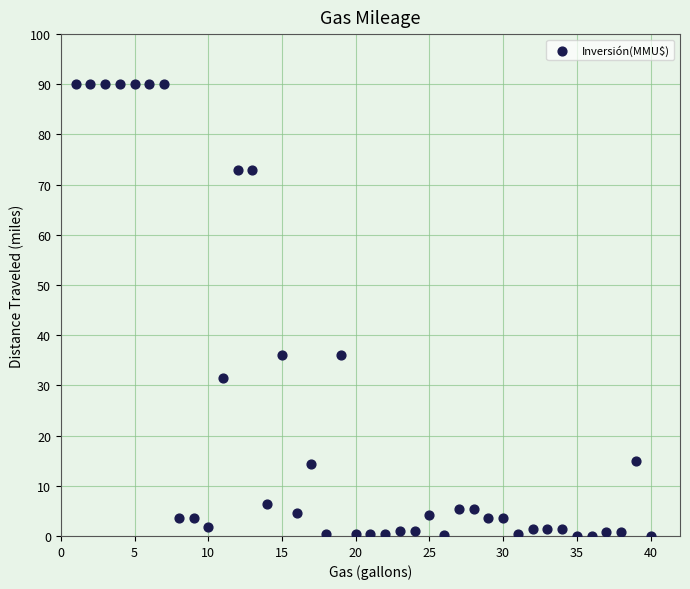

What is the range of X values (max minus min)?

39.0